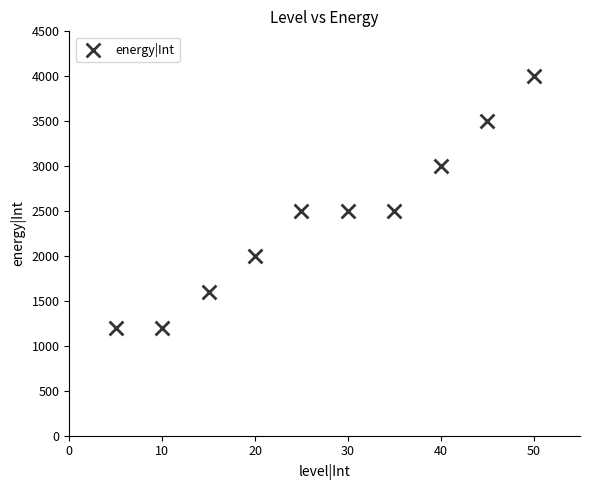

What is the average X value?

28